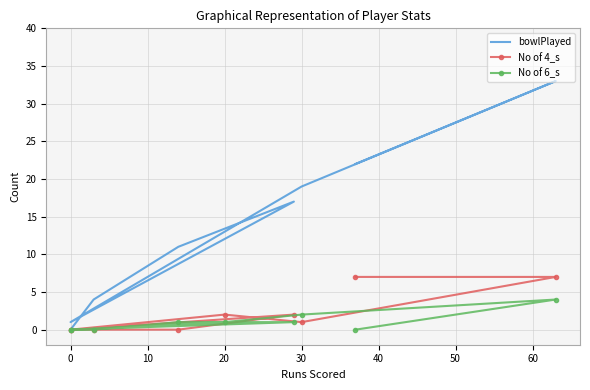

Reading left to right, list all the values displayed in this chart.

bowlPlayed: 22	33	19	13	1	17	11	4	0
No of 4_s: 7	7	1	2	0	2	0	0	0
No of 6_s: 0	4	2	1	0	1	1	0	0